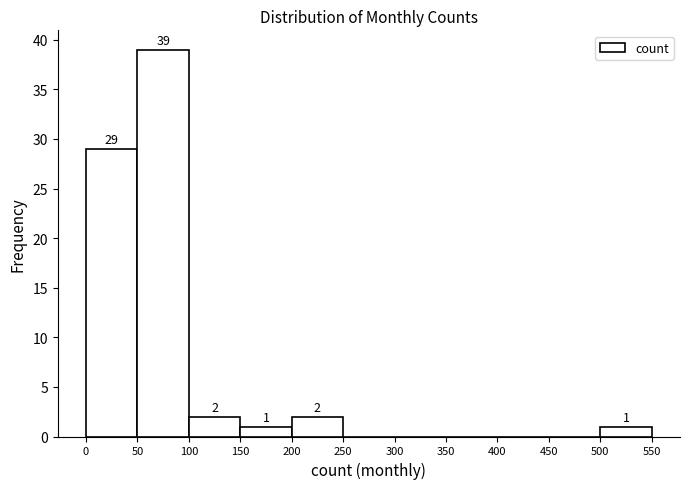

Which range on the x-axis has the tallest bar?

50 to 100